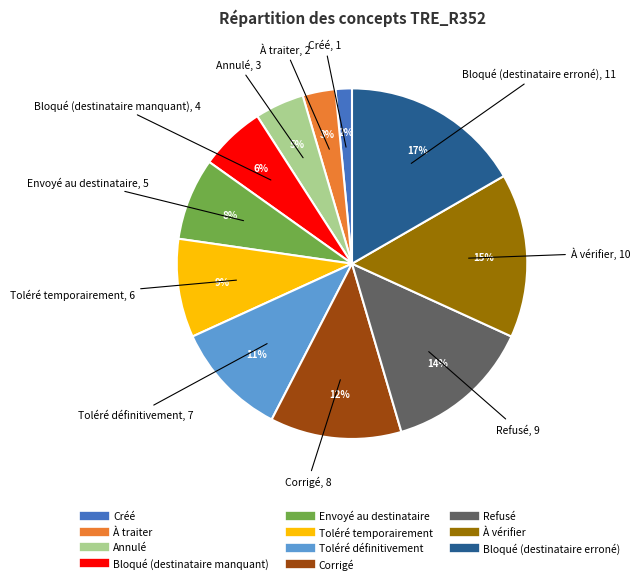

Count the number of slices in the pie.

11